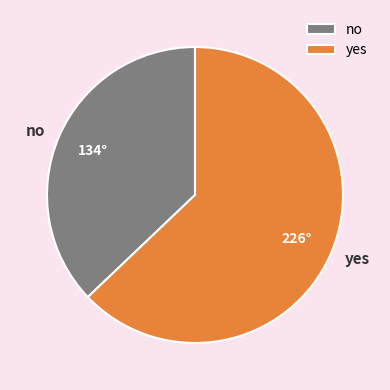

How many segments does this pie chart have?

2